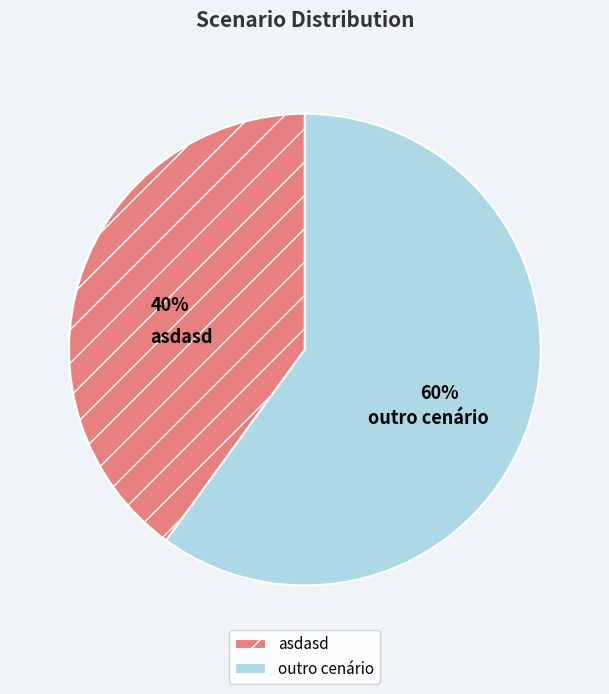

Is outro cenário the majority of the pie?

Yes